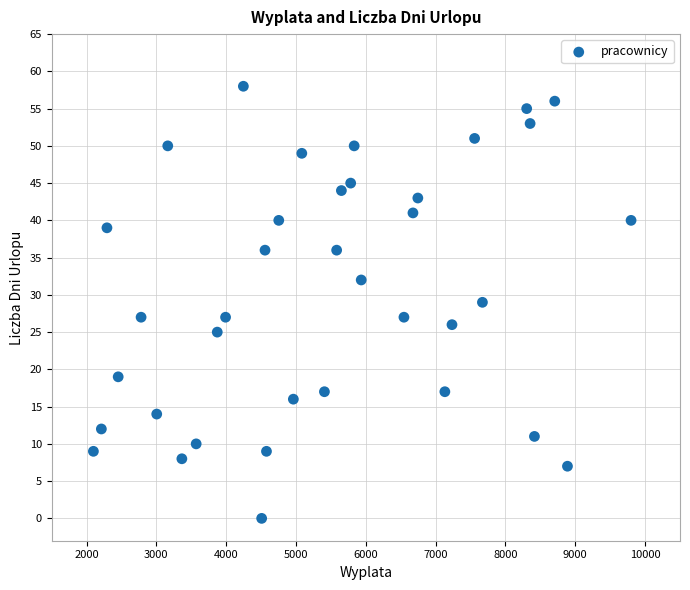

What is the range of X values (max minus min)?

7701